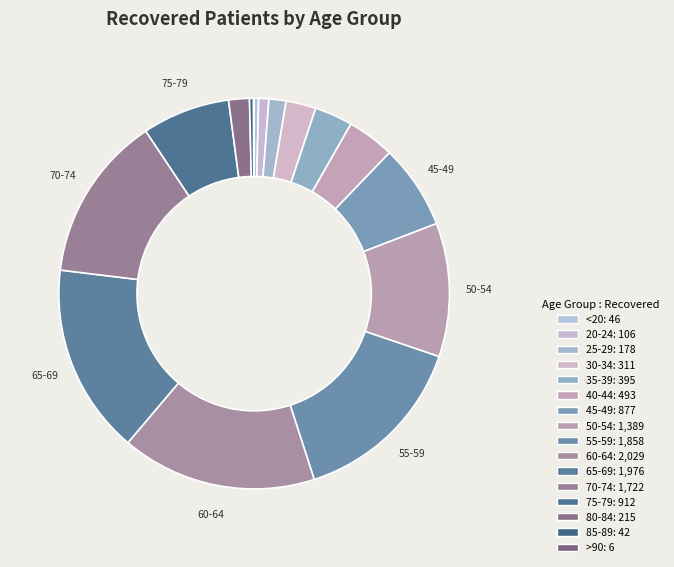

What percentage do 55-59 and 20-24 together represent?

15.6%